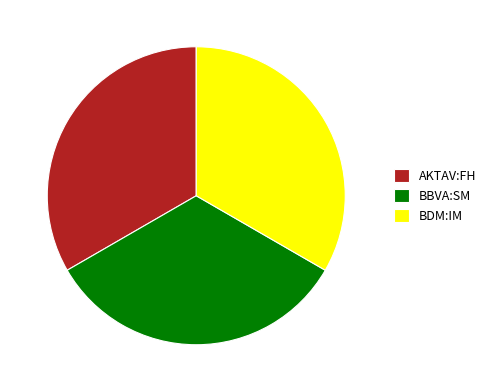

The AKTAV:FH slice represents 26% of the pie. True or false?

False